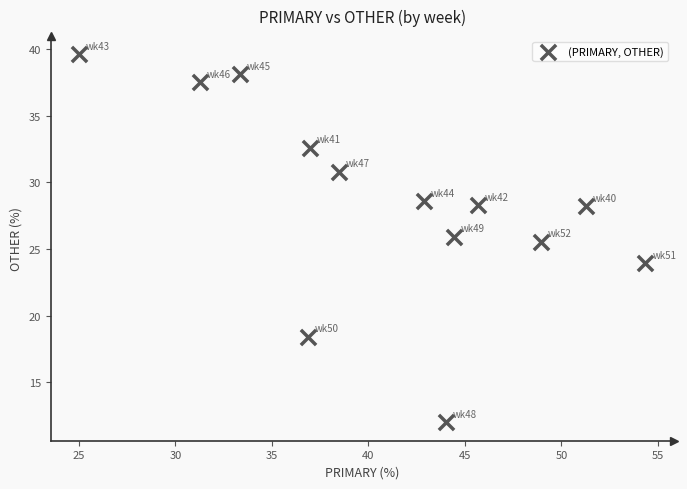

What is the range of X values (max minus min)?

29.3